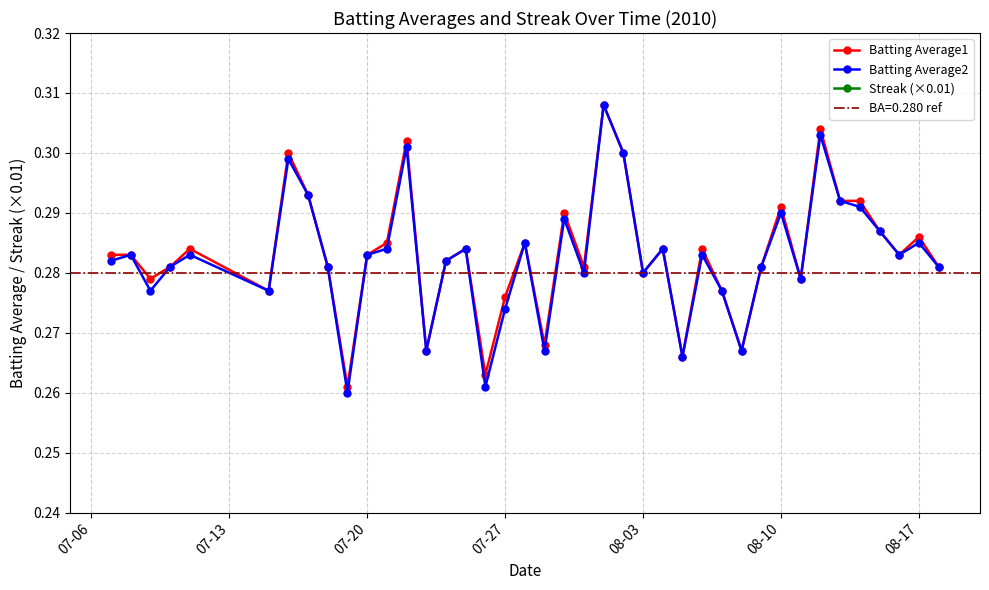

True or false: Batting Average2 has more than 2 points higher than both neighbors.

True